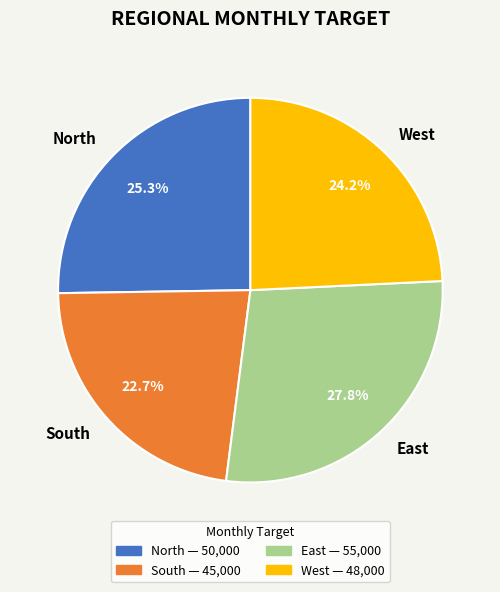

To the nearest percent, what percentage of the pie is North?

25%